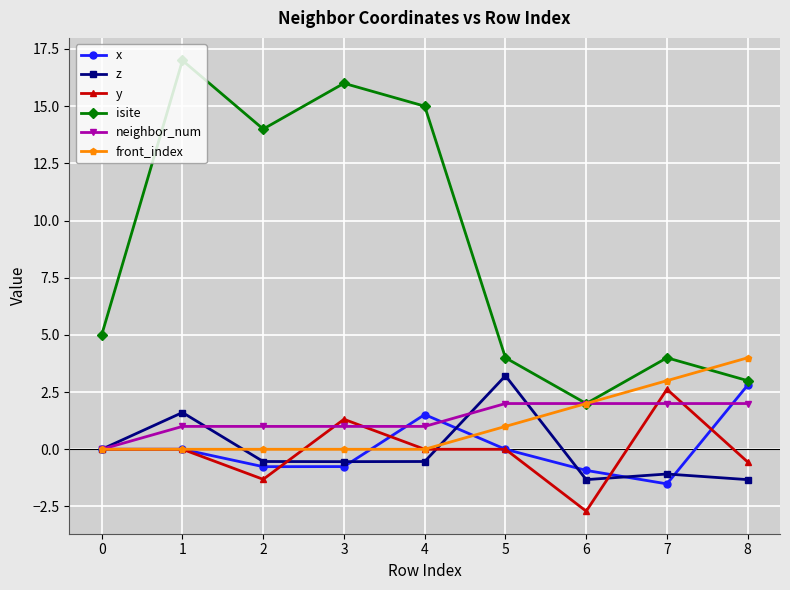

What is the sum of the neighbor_num values at 4 and 0?

1.0